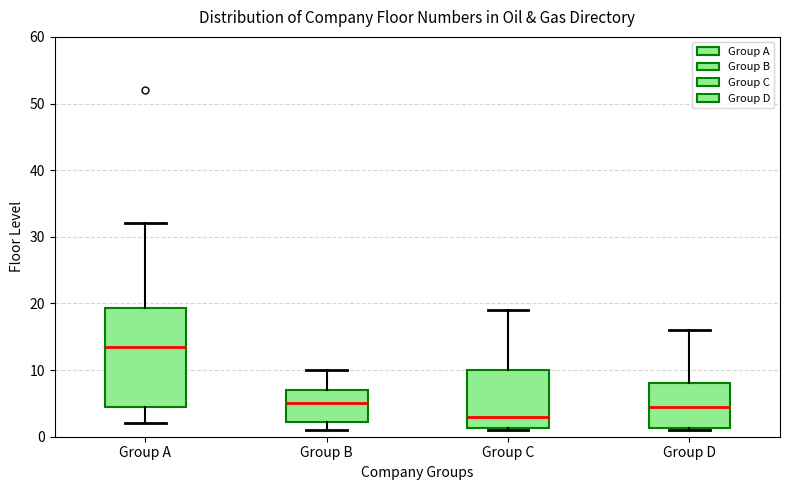

Where is the lower edge of the box for Group B on the y-axis? The values are not printed on the chart, so give them approximately, as read against the axis.

2